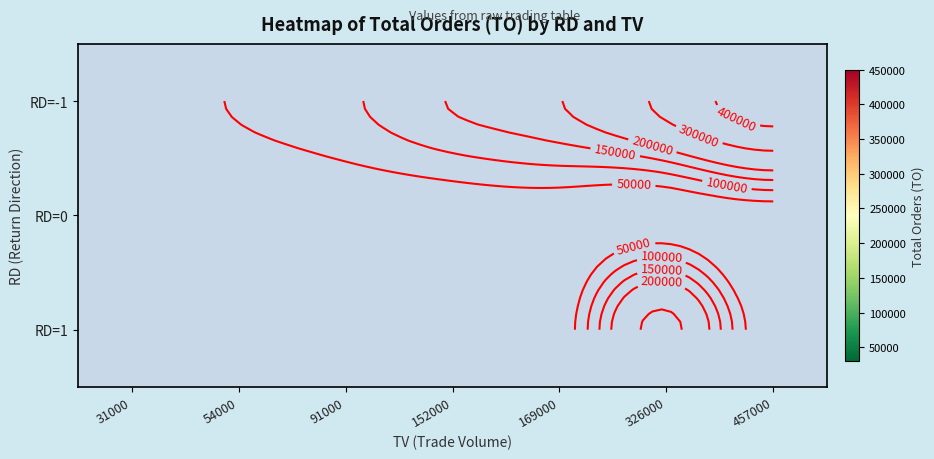

What is the minimum value shown in the chart?

32780.0